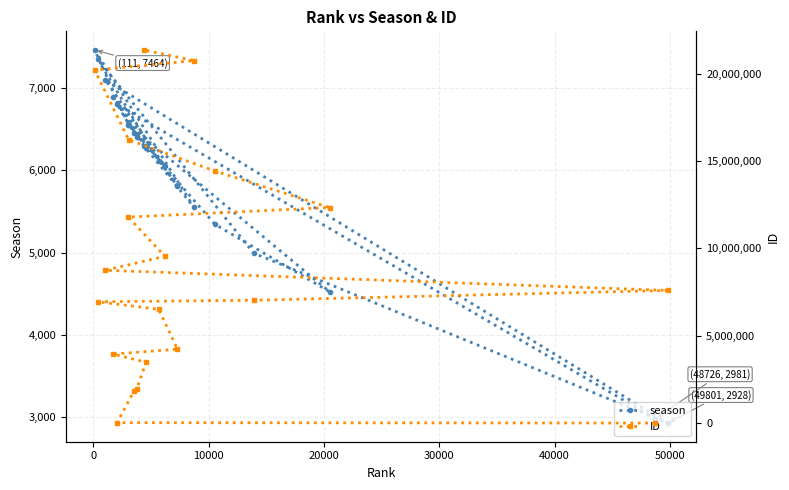

What is the value of the season point at the 3rd from the left?

7102